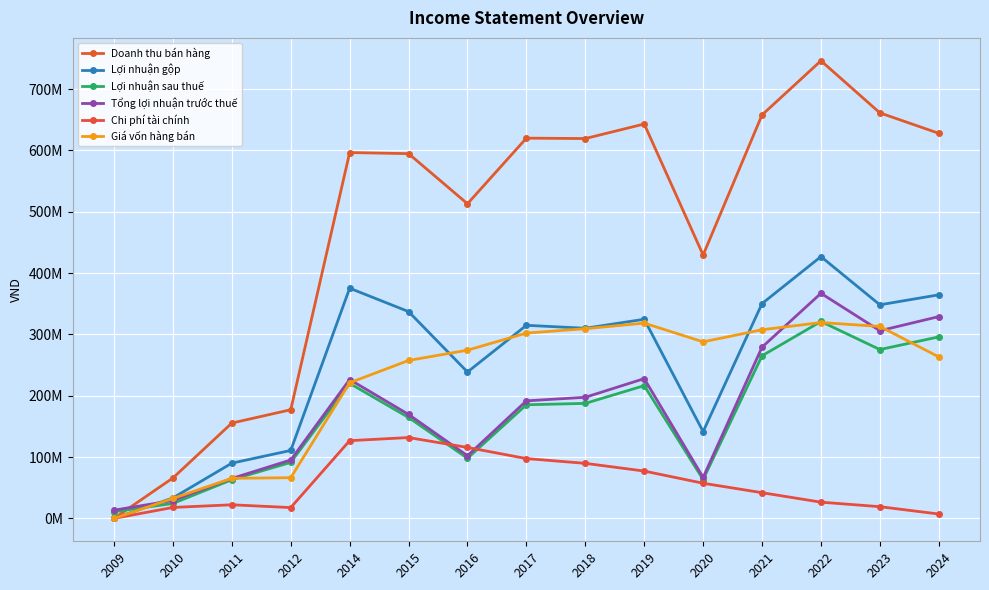

Does the chart have visible grid lines?

Yes